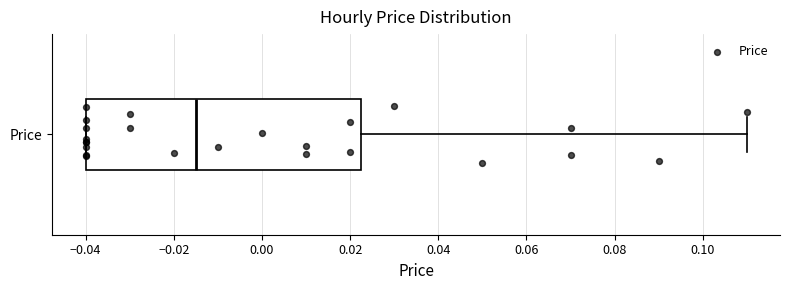

Where is the right edge of the box for Price on the x-axis? The values are not printed on the chart, so give them approximately, as read against the axis.

0.022